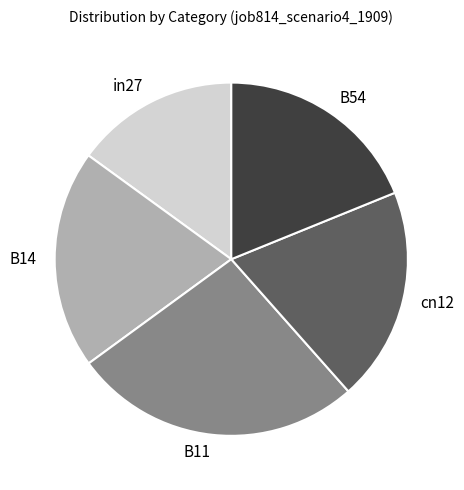

Which has a higher value, cn12 or B11?

B11